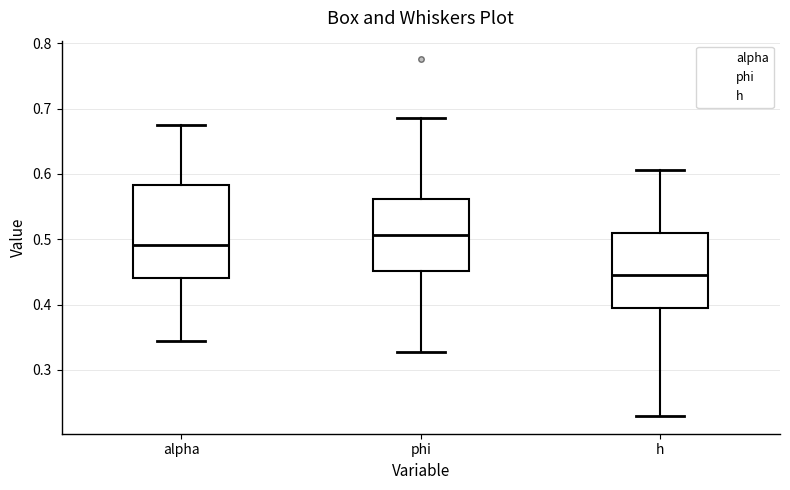

Reading left to right, read every box against the y-axis: the position of its median line, the range the box covers, and the ends of its whiskers. The values are not printed on the chart, so give them approximately, as read against the axis.

alpha: median 0.49, box 0.44 to 0.58, whiskers 0.34 to 0.68
phi: median 0.51, box 0.45 to 0.56, whiskers 0.33 to 0.69
h: median 0.45, box 0.40 to 0.51, whiskers 0.23 to 0.61